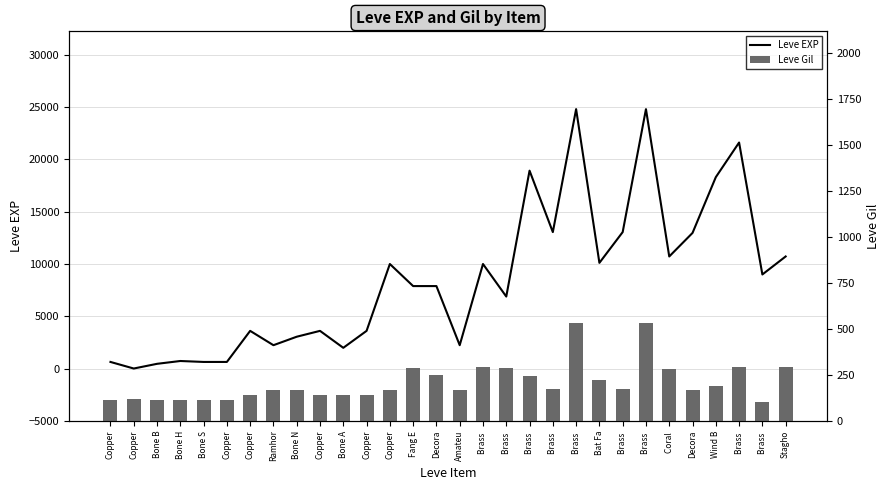

What is the greatest value displayed?

24790